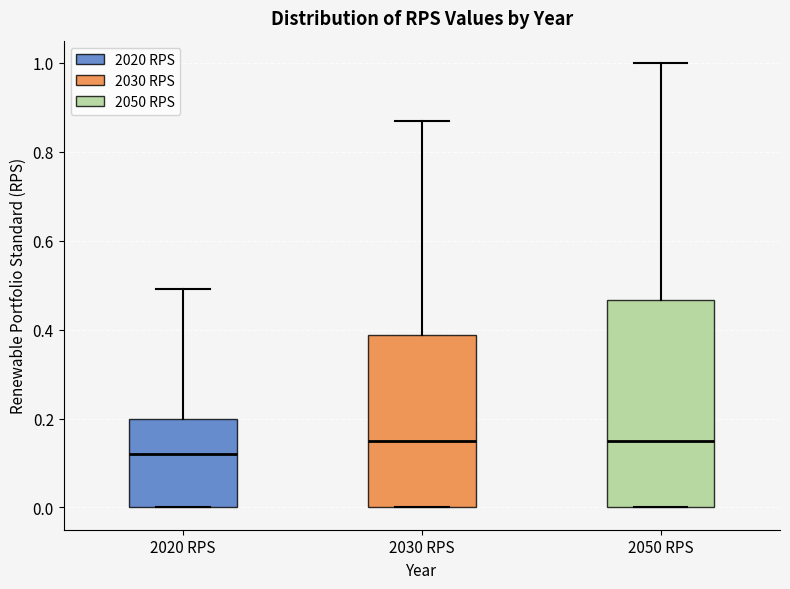

Which box is the tallest, from its lower edge to its upper edge?

2050 RPS